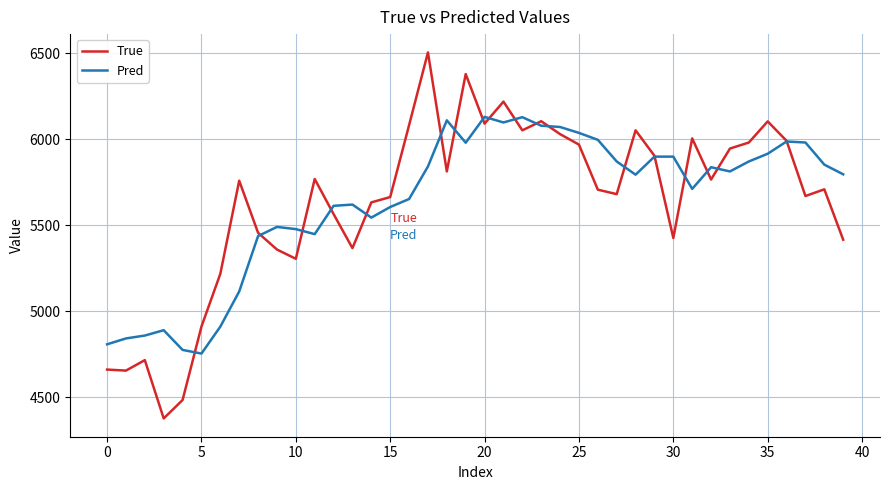

Which series ends up on top after the final intersection of True and Pred?

Pred